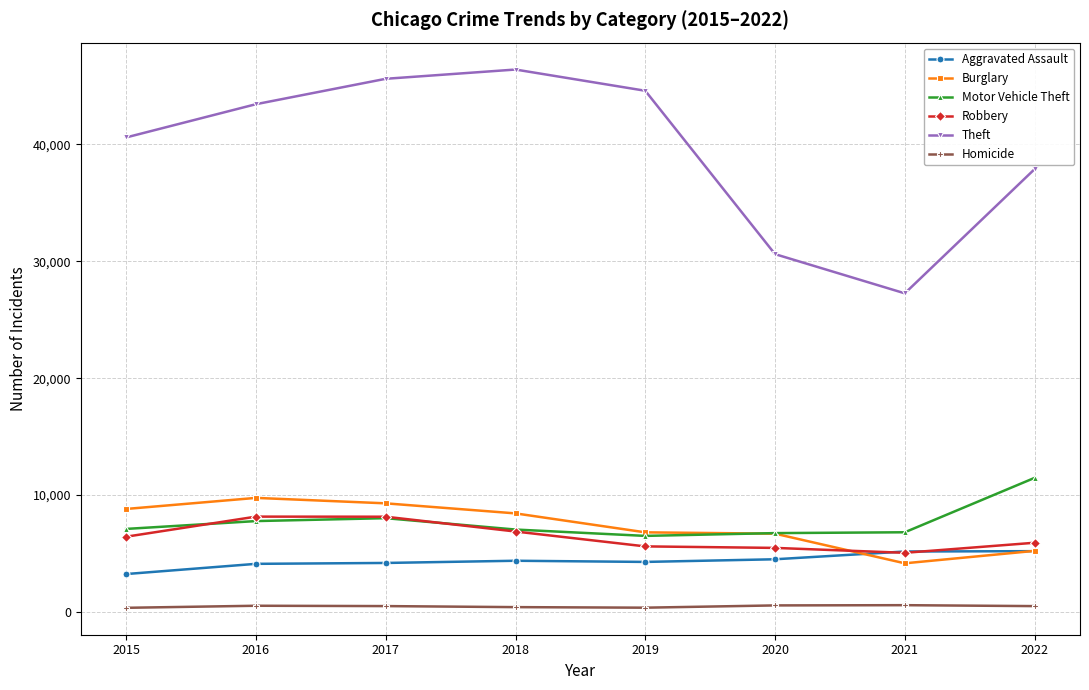

After their last crossing, which series has the higher values: Robbery or Motor Vehicle Theft?

Motor Vehicle Theft